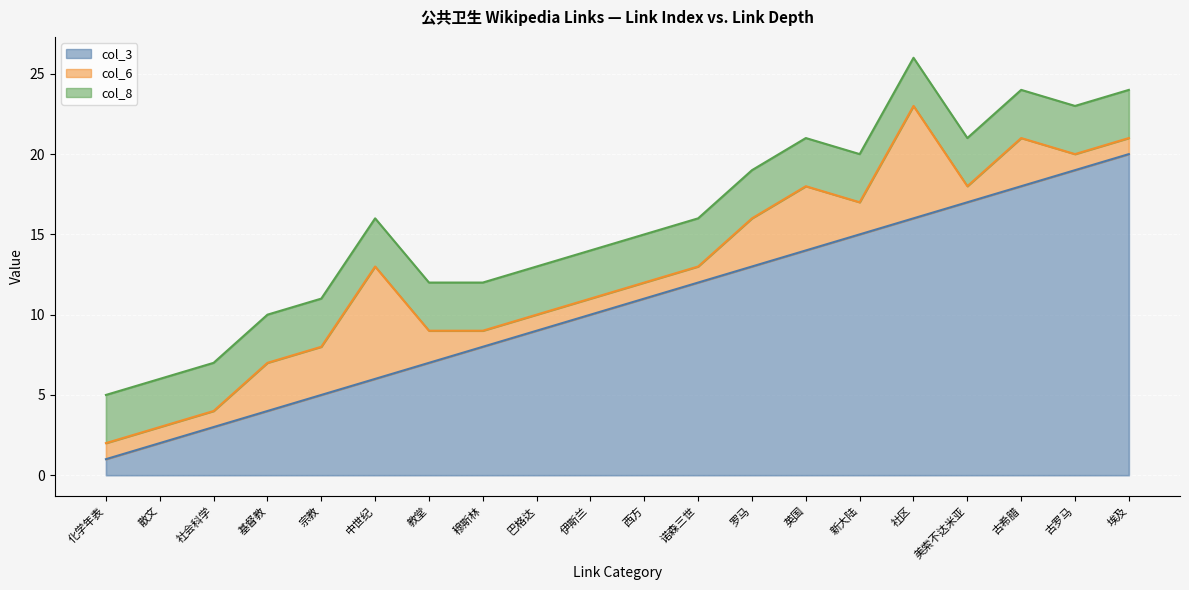

What is the average value of the col_6 series?

2